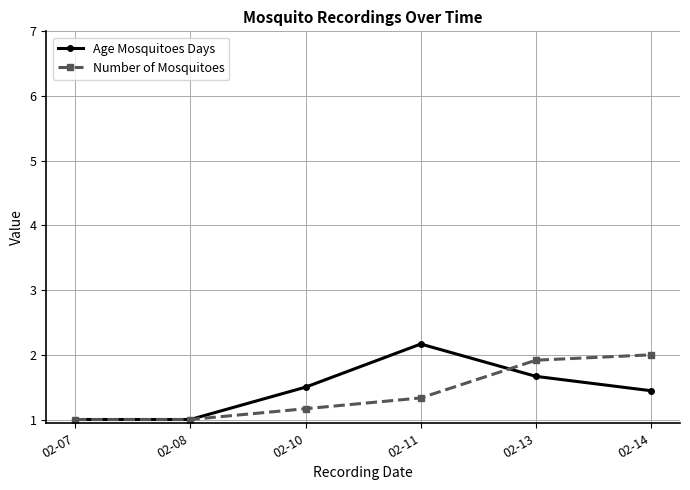

What is the average value of the Number of Mosquitoes series?

1.4